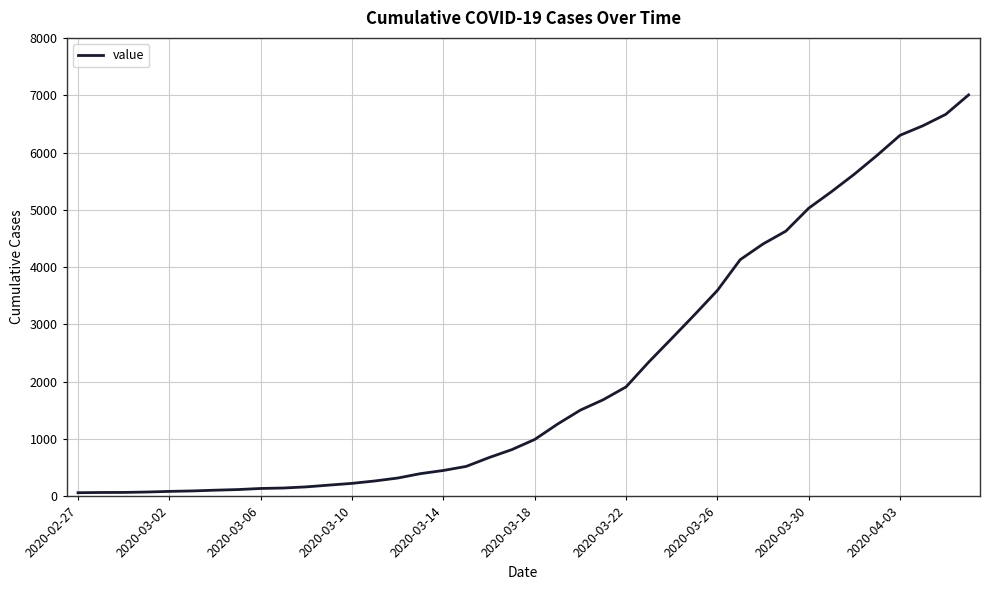

What is the difference between the maximum and minimum values?

6940